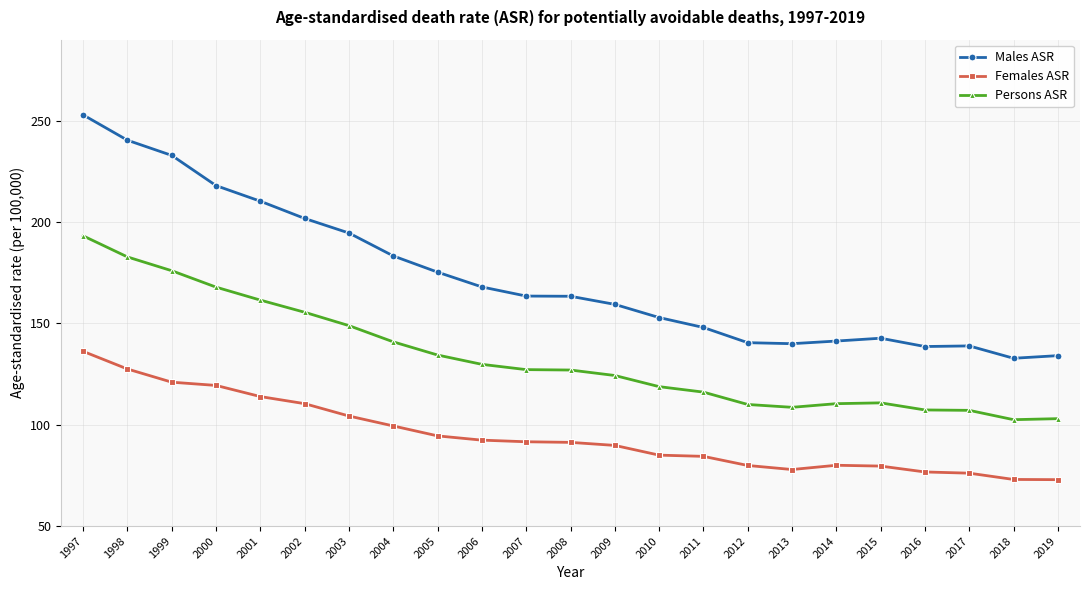

At which label is Females ASR closest to 104?

2003